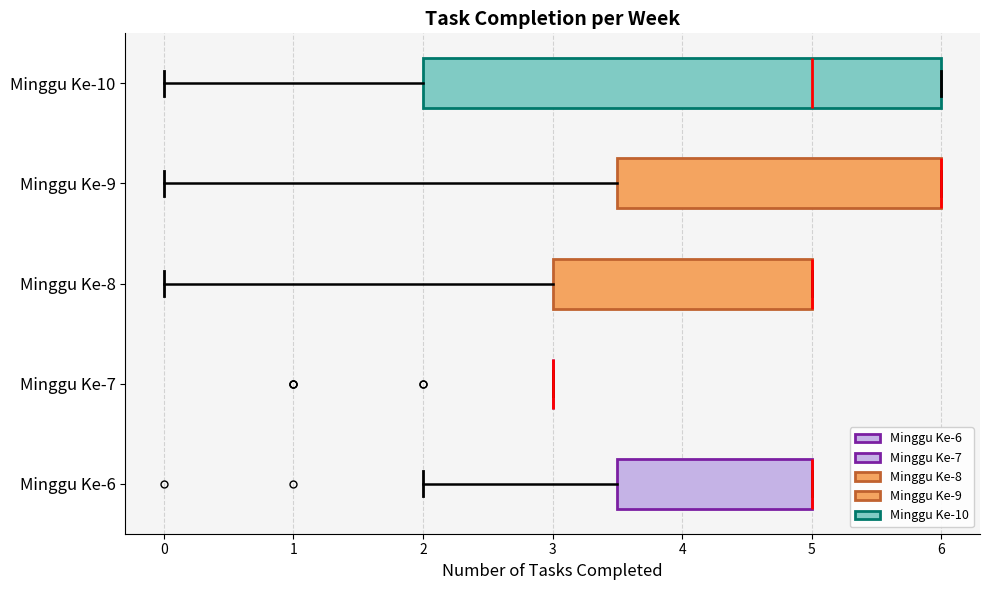

Comparing the boxes themselves (not the whiskers), which one is the widest?

Minggu Ke-10